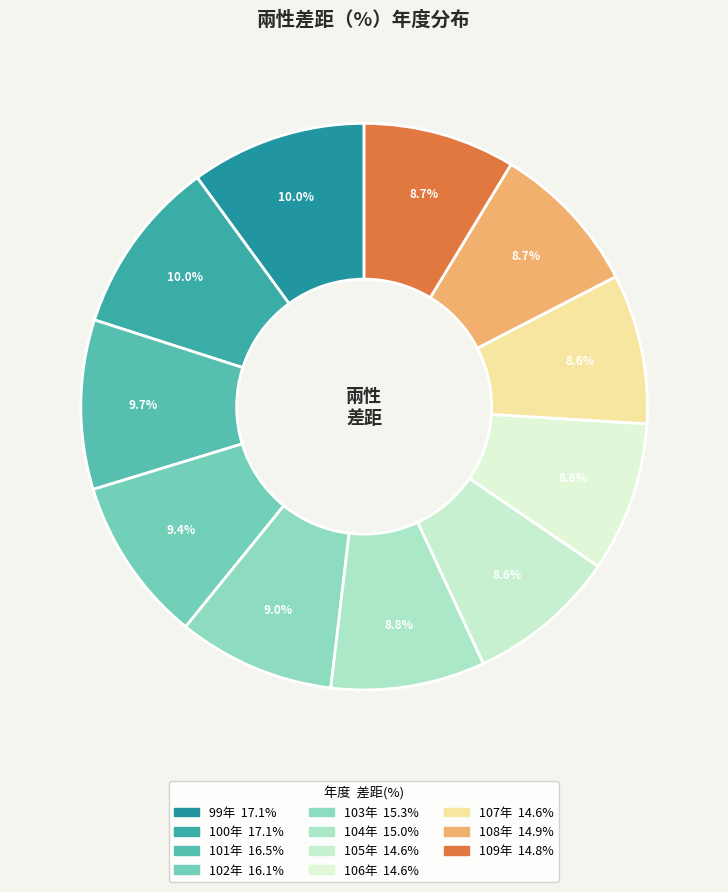

Do 108年 and 101年 together represent more than half of the pie?

No